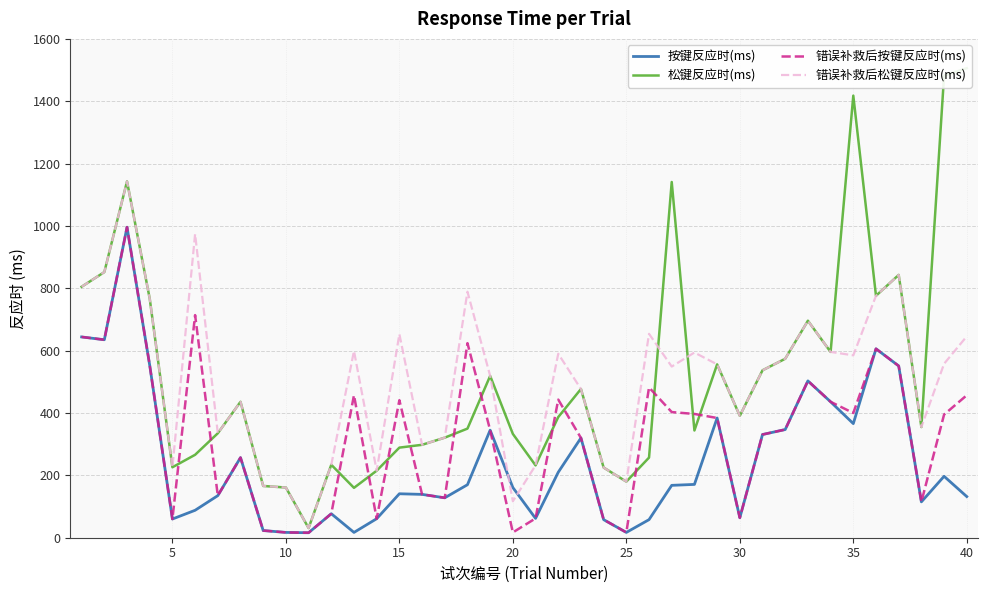

What is the highest value of the 按键反应时(ms) series?

996